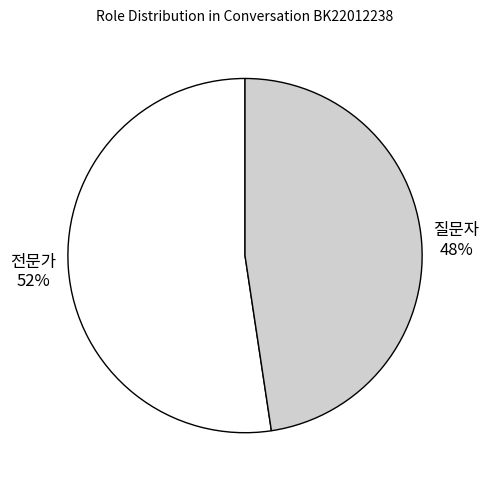

Does any single category account for the majority?

Yes